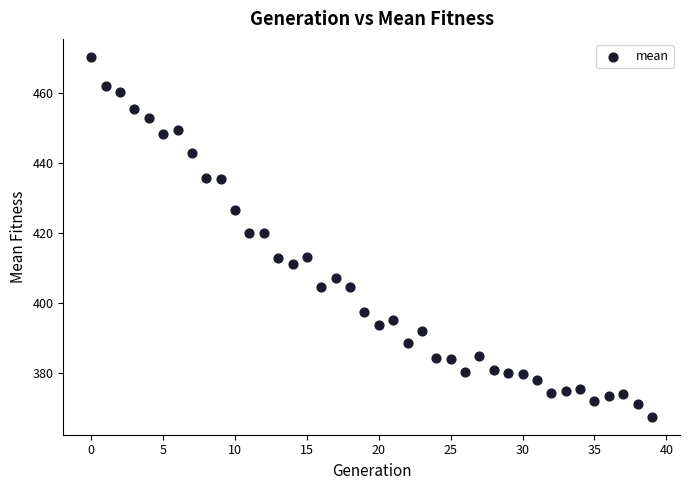

What is the range of Y values (max minus min)?

103.0